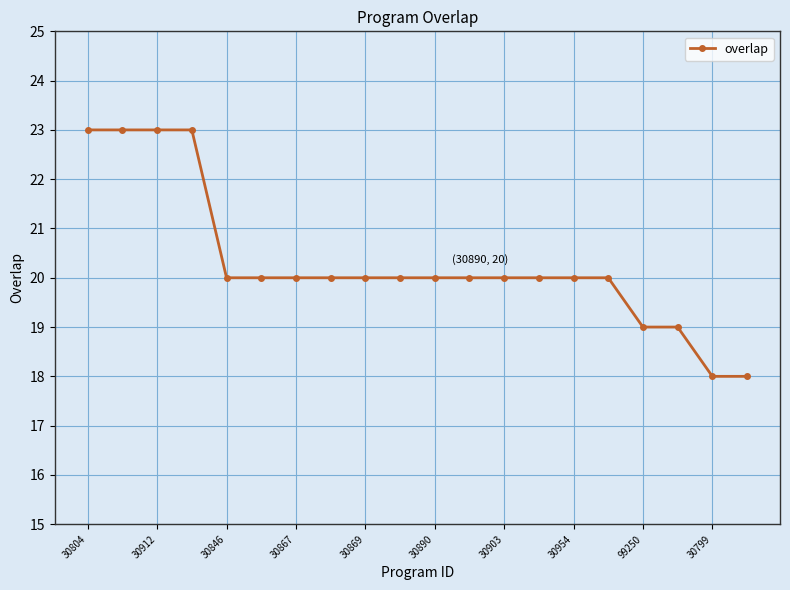

What is the maximum value shown in the chart?

23